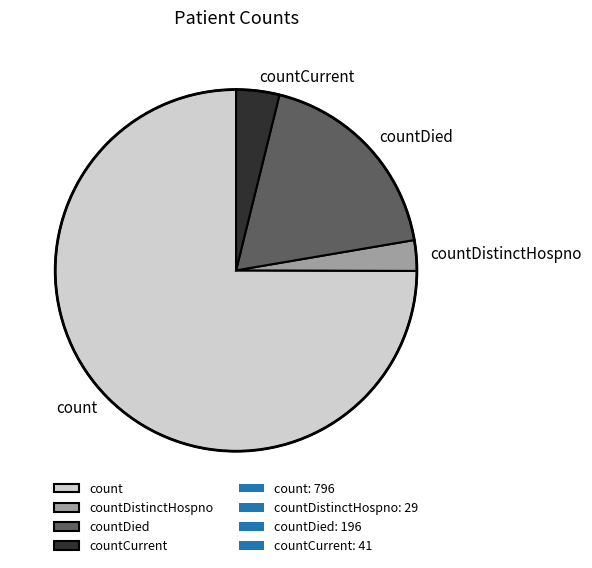

Do countDied and countCurrent together represent more than half of the pie?

No